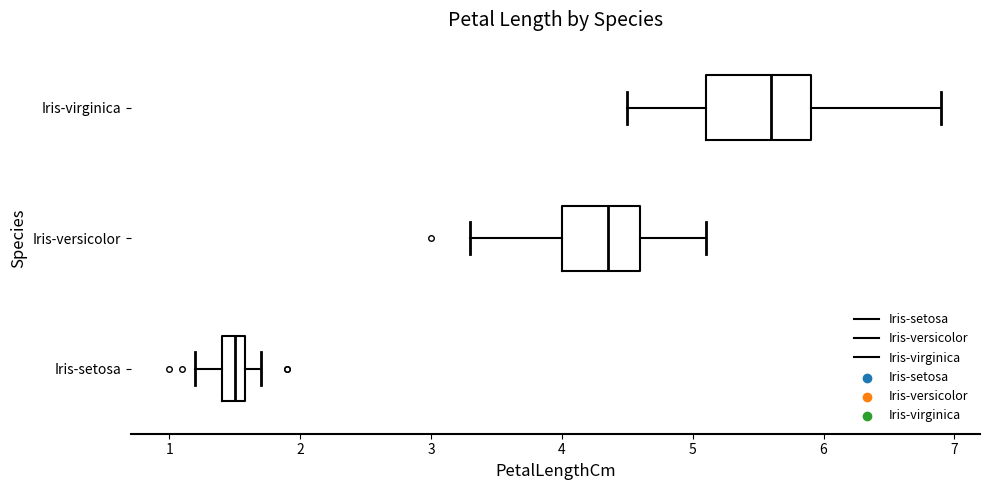

Reading bottom to top, transcribe this box plot: for each box, give where its median line is, the range the box spans, and where its two whiskers end, as read against the x-axis. The values are not printed on the chart, so give them approximately, as read against the axis.

Iris-setosa: median 1.5, box 1.4 to 1.6, whiskers 1.2 to 1.7
Iris-versicolor: median 4.4, box 4.0 to 4.6, whiskers 3.3 to 5.1
Iris-virginica: median 5.6, box 5.1 to 5.9, whiskers 4.5 to 6.9